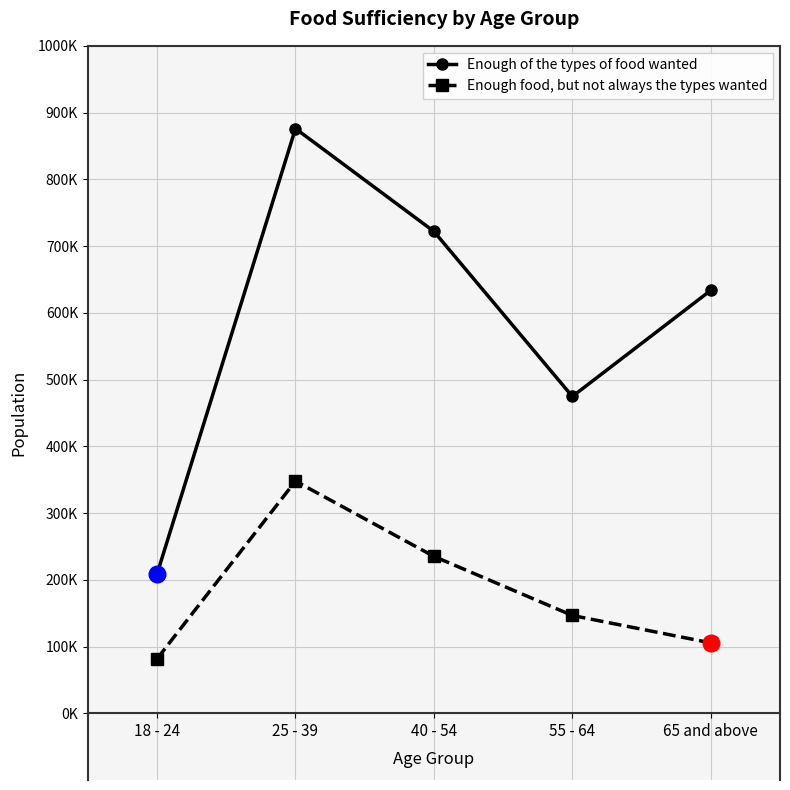

Reading left to right, extract all data points from this chart.

Enough of the types of food wanted: 208722	876027	721938	474643	633656
Enough food, but not always the types wanted: 81620	347817	235025	146493	105458